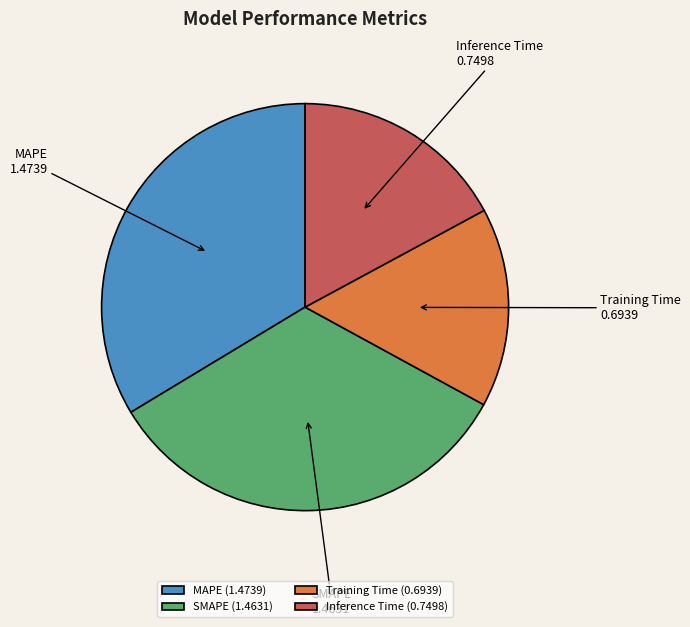

Combined, do Inference Time and Training Time account for over 50%?

No